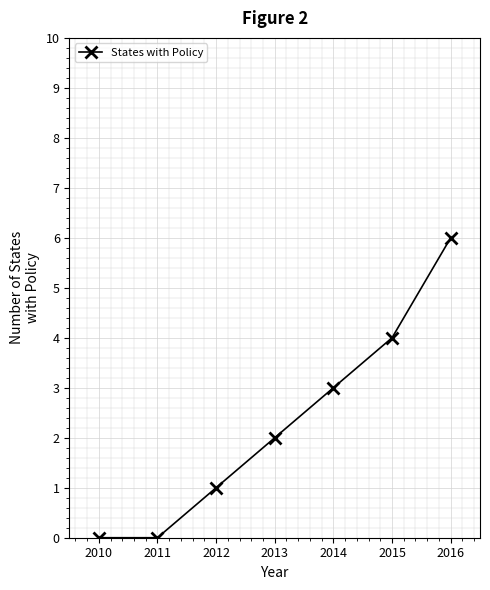

The chart shows a value of 4 at 2015. True or false?

True